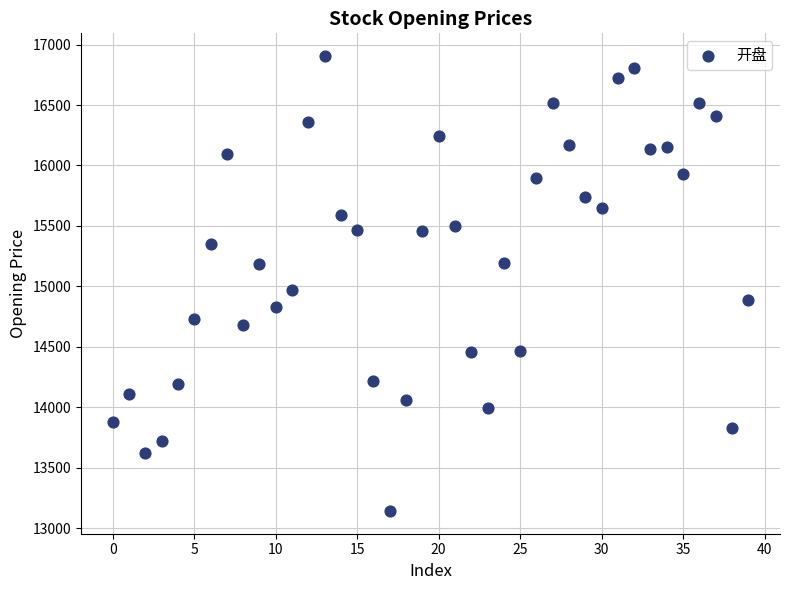

How many data points are displayed?

40